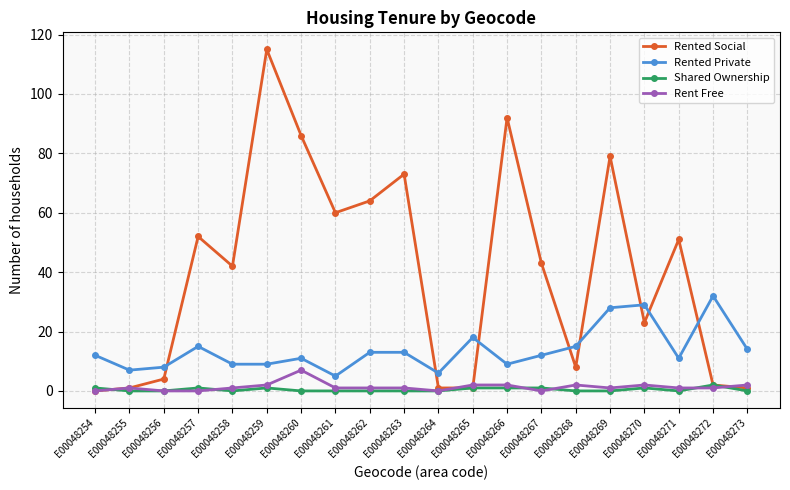

Rank the series by their maximum value, from lowest to highest.

Shared Ownership, Rent Free, Rented Private, Rented Social